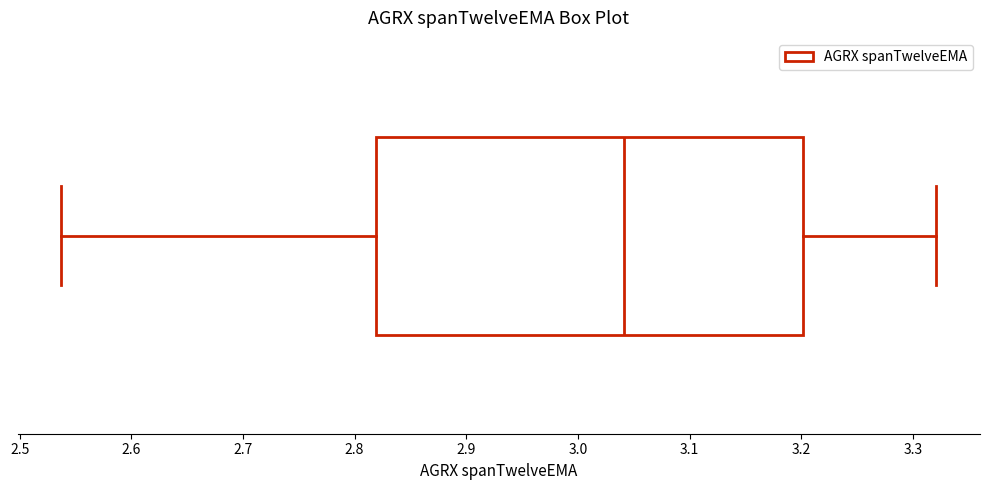

Where is the left edge of the box on the x-axis? The values are not printed on the chart, so give them approximately, as read against the axis.

2.82